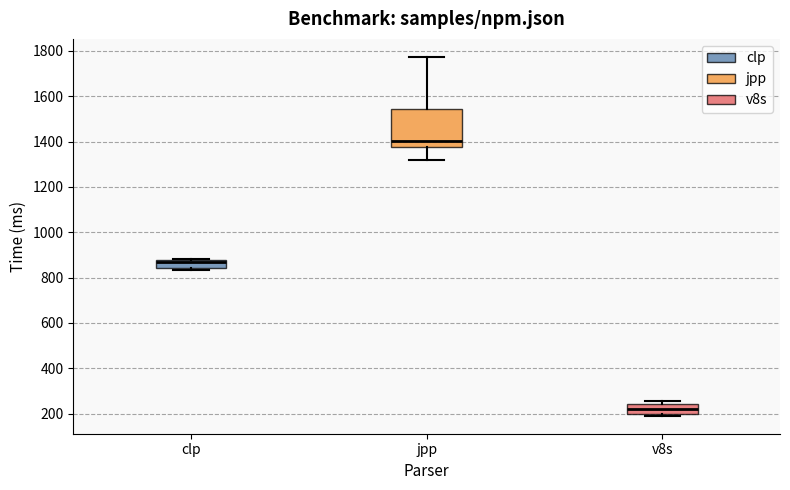

Reading left to right, read every box against the y-axis: the position of its median line, the range the box covers, and the ends of its whiskers. The values are not printed on the chart, so give them approximately, as read against the axis.

clp: median 860, box 840 to 880, whiskers 840 (just below the box's lower edge) to 880
jpp: median 1400, box 1380 to 1540, whiskers 1320 to 1780
v8s: median 220, box 200 to 240, whiskers 200 (just below the box's lower edge) to 260